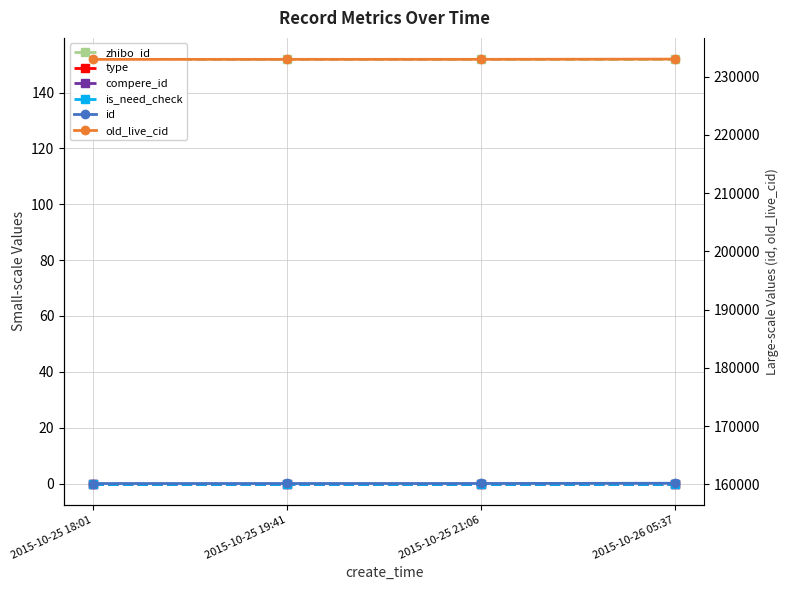

True or false: old_live_cid has a value of 360940 at 2015-10-25 18:01.

False